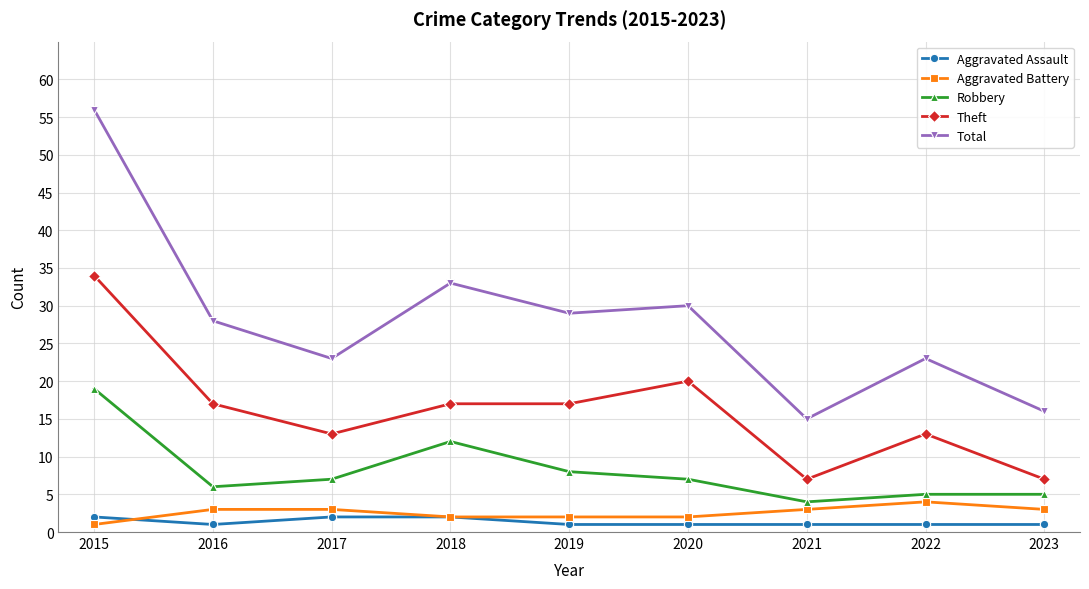

Is the value of Robbery at 2020 greater than the value of Aggravated Assault at 2016?

Yes